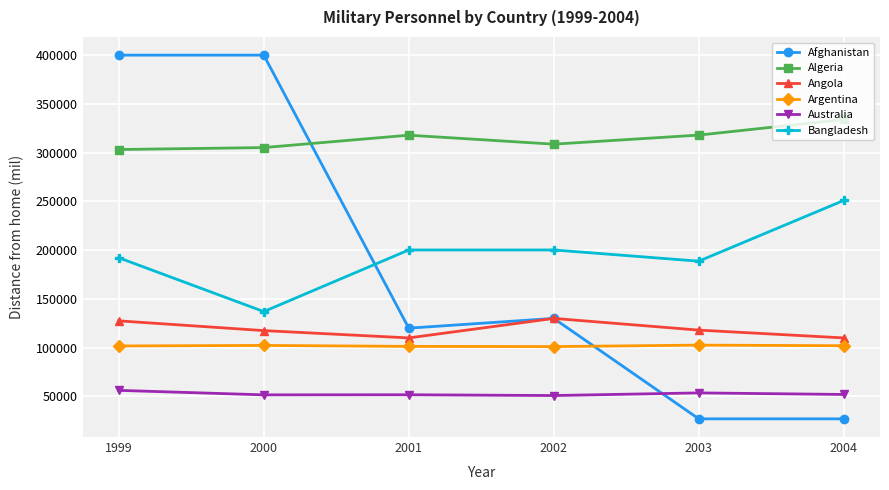

What is the lowest value of the Australia series?

50900